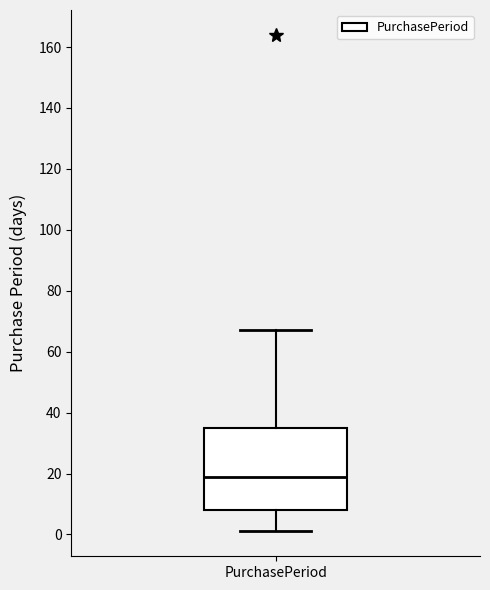

Where does the lower whisker of the box for PurchasePeriod end on the y-axis? The values are not printed on the chart, so give them approximately, as read against the axis.

2